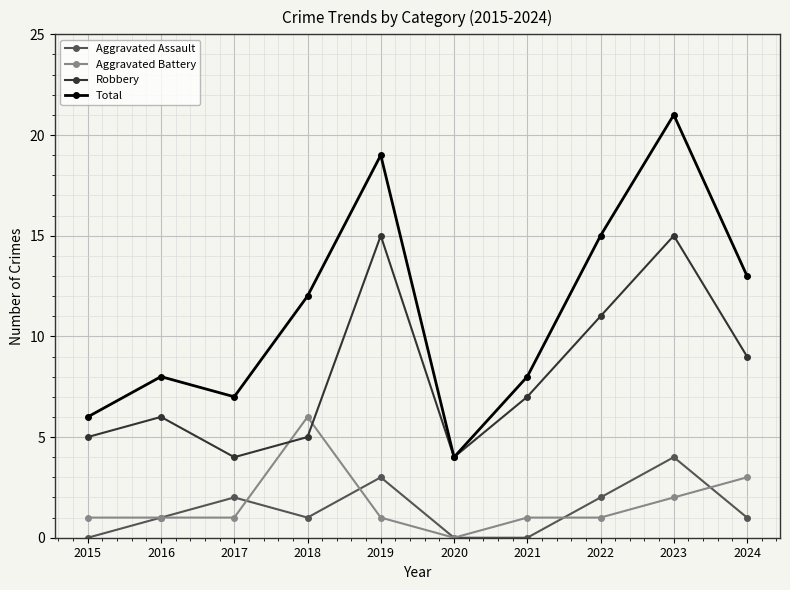

Reading right to left, transcribe all the data shown in this chart.

Aggravated Assault: 1	4	2	0	0	3	1	2	1	0
Aggravated Battery: 3	2	1	1	0	1	6	1	1	1
Robbery: 9	15	11	7	4	15	5	4	6	5
Total: 13	21	15	8	4	19	12	7	8	6